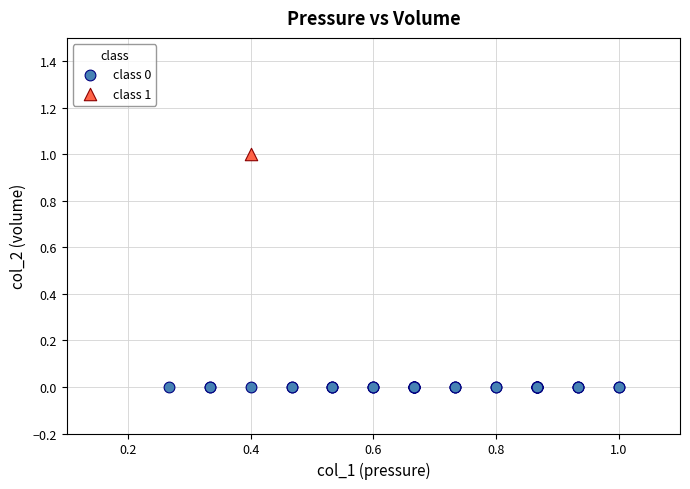

What are all the series names shown in the legend?

class 0, class 1